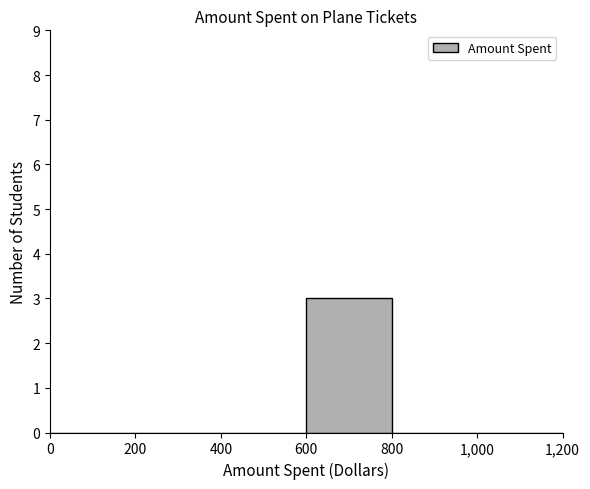

Reading left to right, transcribe this chart: for each bar, give the range it covers on the x-axis and its height. The values are not printed on the chart, so give them approximately, as read against the axis.

0 to 200: 0
200 to 400: 0
400 to 600: 0
600 to 800: 3
800 to 1,000: 0
1,000 to 1,200: 0